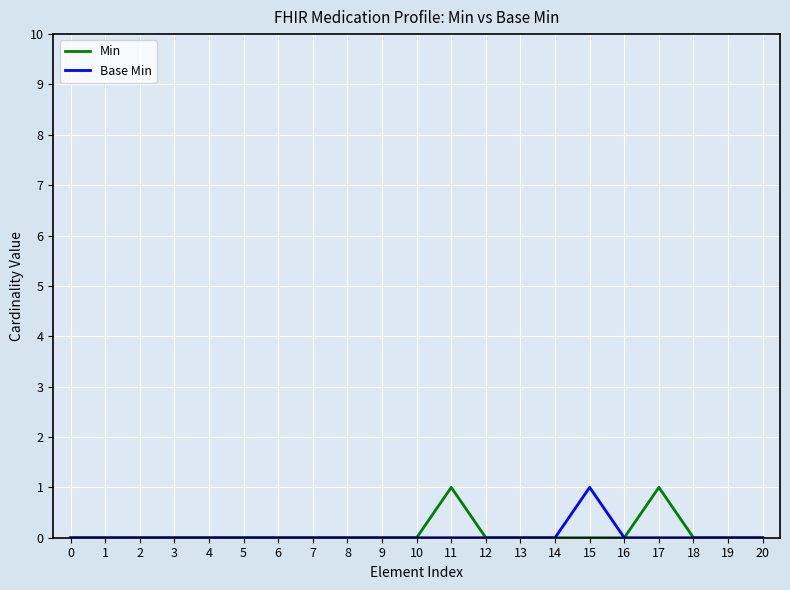

What are all the series names shown in the legend?

Min, Base Min